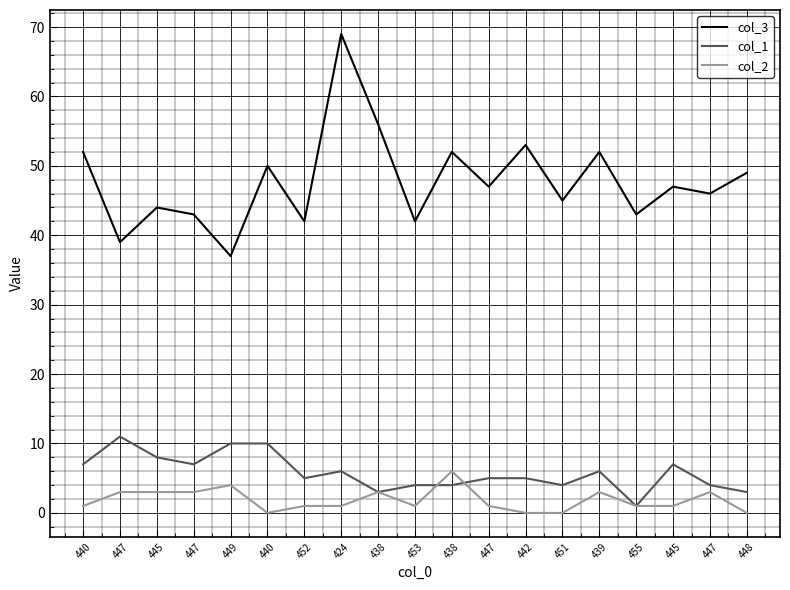

Reading left to right, transcribe all the data shown in this chart.

col_3: 52	39	44	43	37	50	42	69	56	42	52	47	53	45	52	43	47	46	49
col_1: 7	11	8	7	10	10	5	6	3	4	4	5	5	4	6	1	7	4	3
col_2: 1	3	3	3	4	0	1	1	3	1	6	1	0	0	3	1	1	3	0